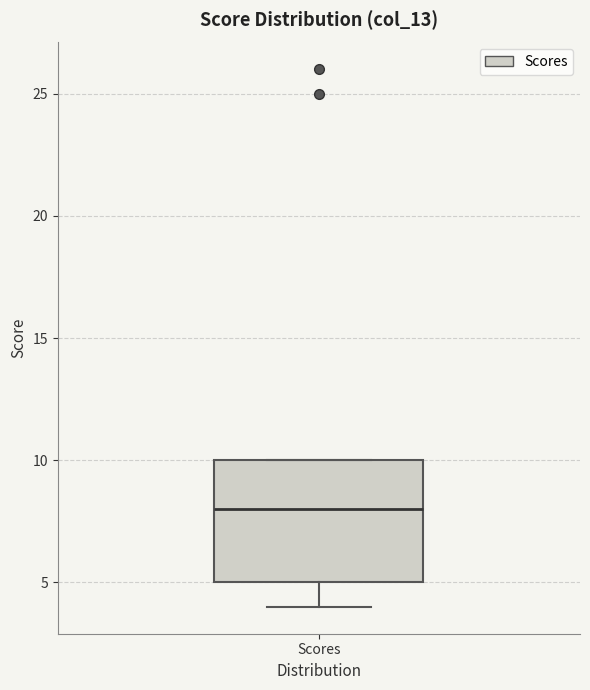

Where is the upper edge of the box for Scores on the y-axis? The values are not printed on the chart, so give them approximately, as read against the axis.

10